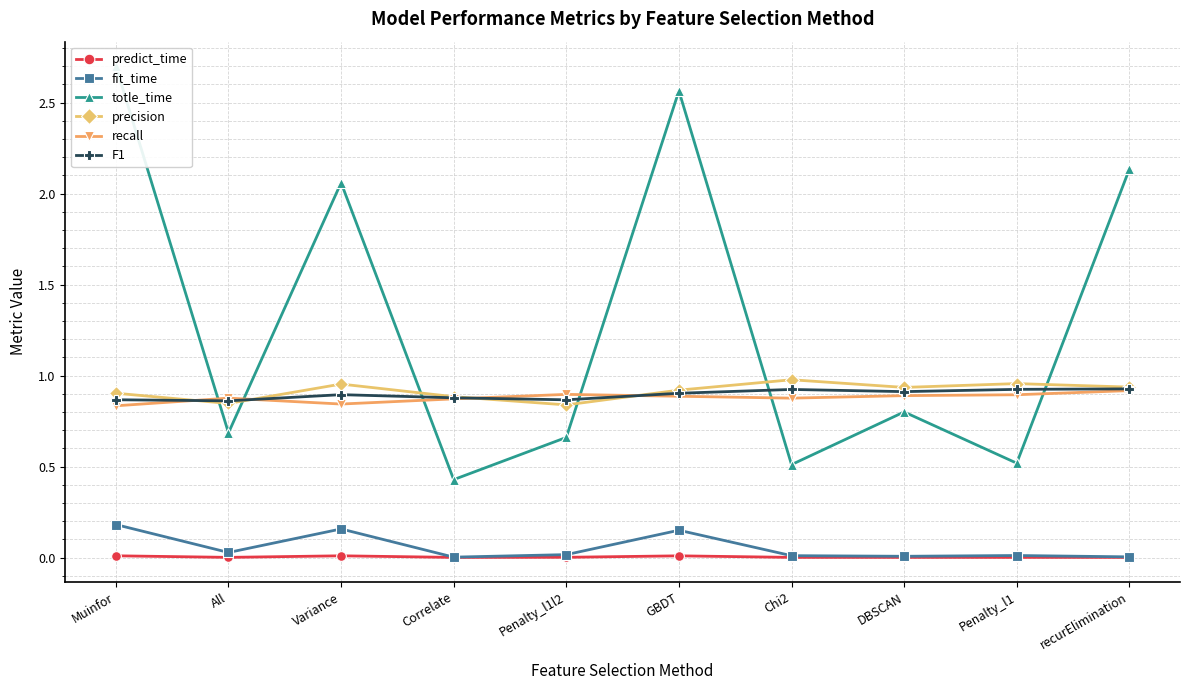

How many intersections are there between precision and totle_time?

6